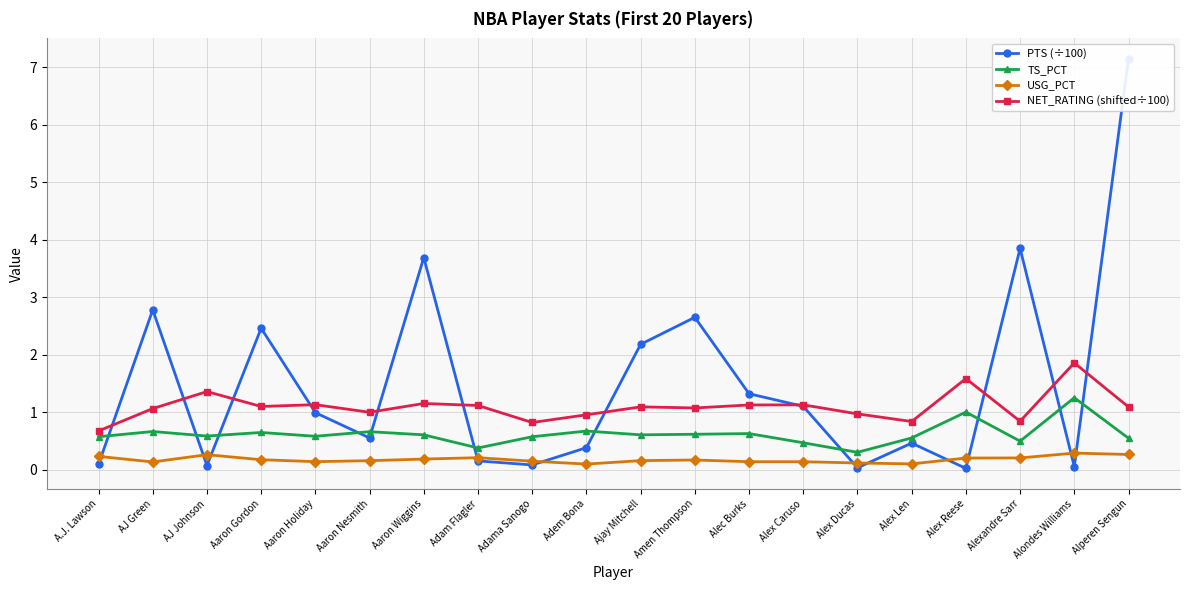

At which label does NET_RATING (shifted÷100) first exceed 1?

AJ Green